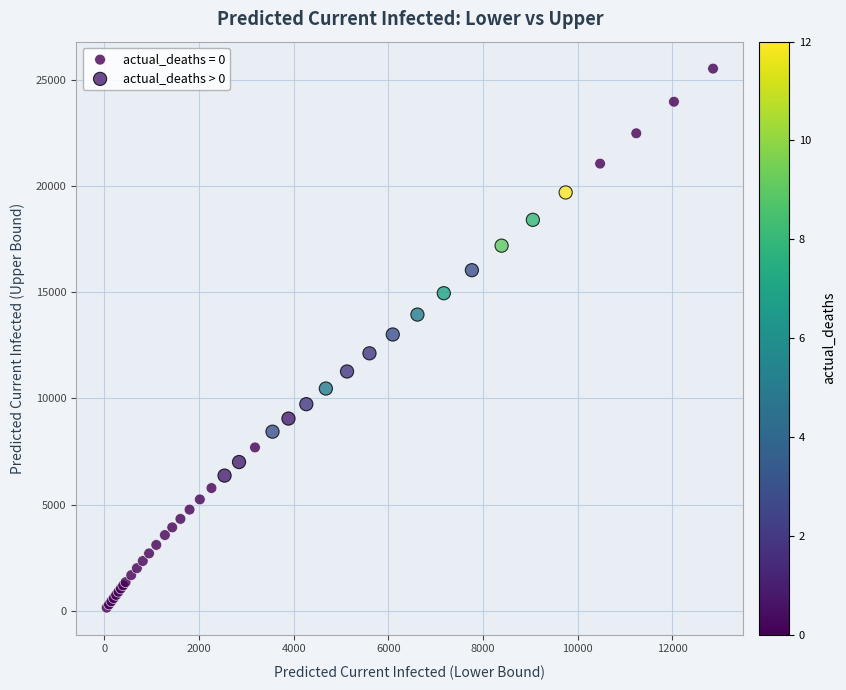

Which series contains the lowest Y value?

actual_deaths = 0